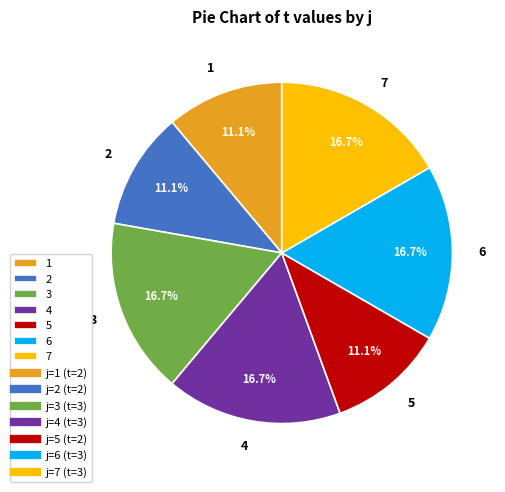

Is there a majority slice in this chart?

No